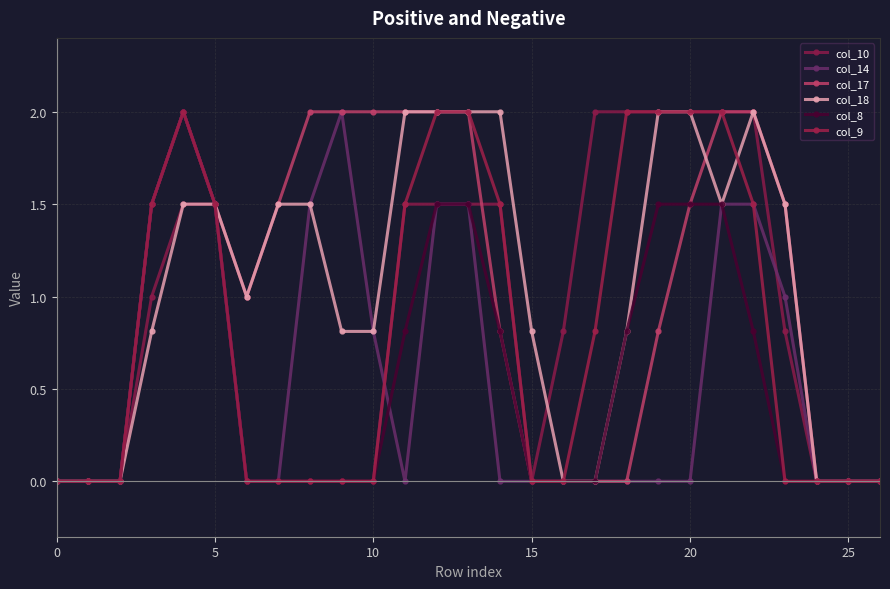

What is the label of the 13th point from the left?

12